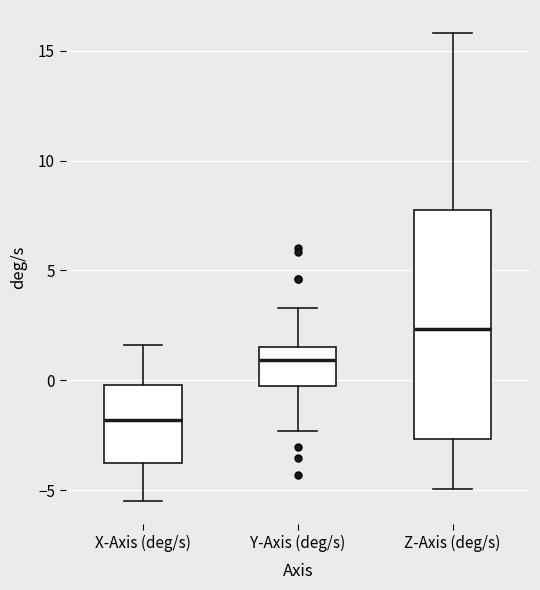

Reading left to right, read every box against the y-axis: the position of its median line, the range the box covers, and the ends of its whiskers. The values are not printed on the chart, so give them approximately, as read against the axis.

X-Axis (deg/s): median -2.0, box -4.0 to 0.0, whiskers -5.5 to 1.5
Y-Axis (deg/s): median 1.0, box -0.5 to 1.5, whiskers -2.5 to 3.5
Z-Axis (deg/s): median 2.5, box -2.5 to 7.5, whiskers -5.0 to 16.0